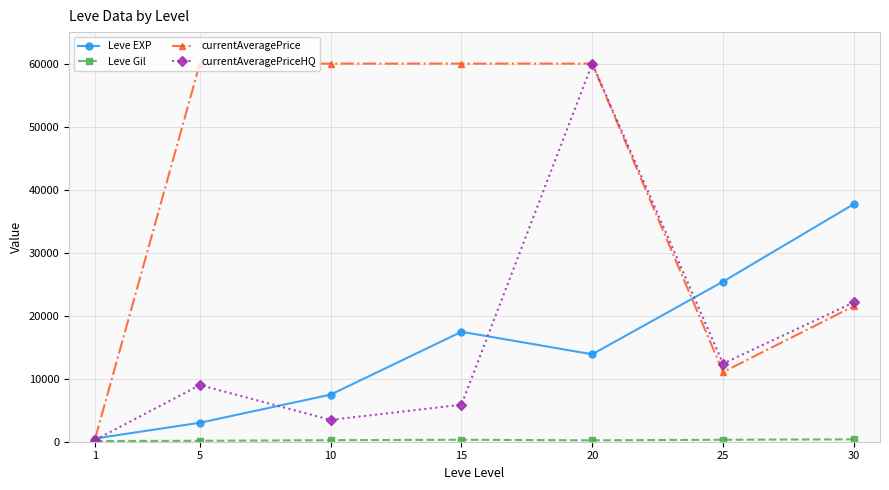

Does the chart display data point markers on the line(s)?

Yes